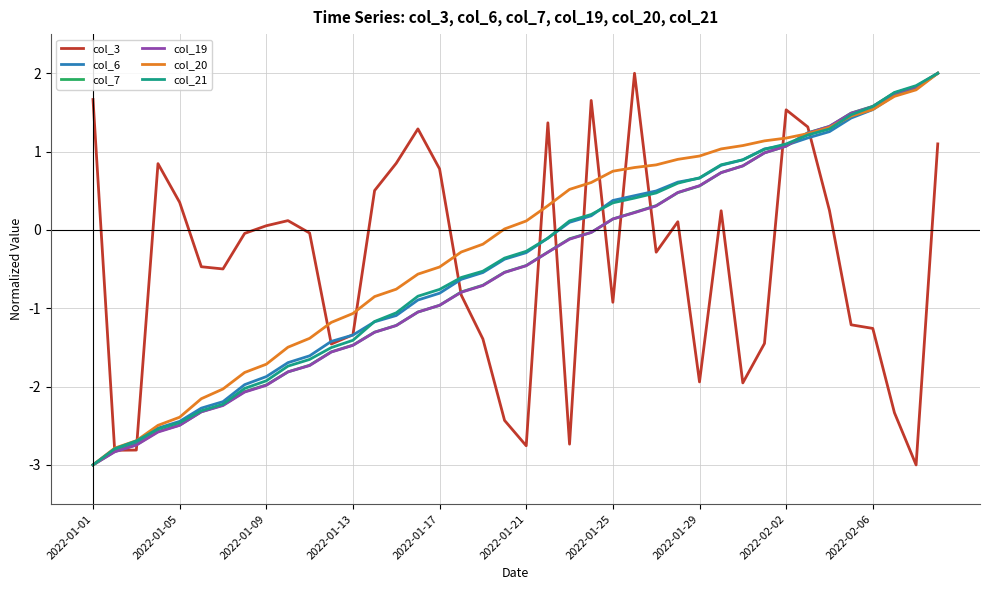

What is the greatest value displayed?

2.0